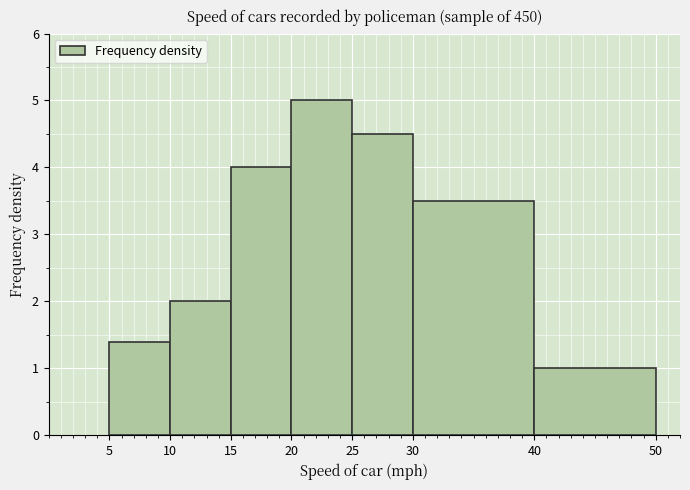

Reading left to right, transcribe this chart: for each bar, give the range it covers on the x-axis and its height. The values are not printed on the chart, so give them approximately, as read against the axis.

5 to 10: 1.4
10 to 15: 2.0
15 to 20: 4.0
20 to 25: 5.0
25 to 30: 4.5
30 to 40: 3.5
40 to 50: 1.0